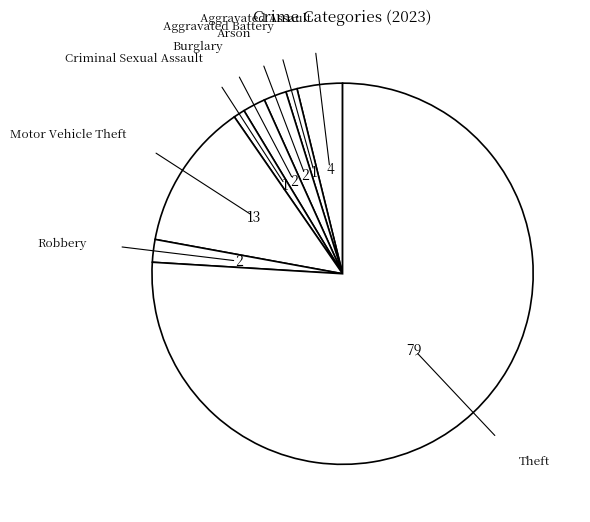

Do Burglary and Robbery together represent more than half of the pie?

No